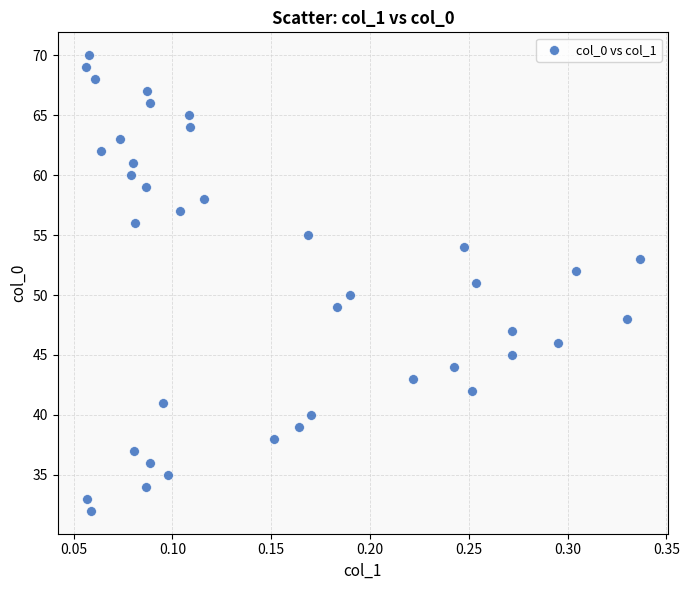

What is the range of Y values (max minus min)?

38